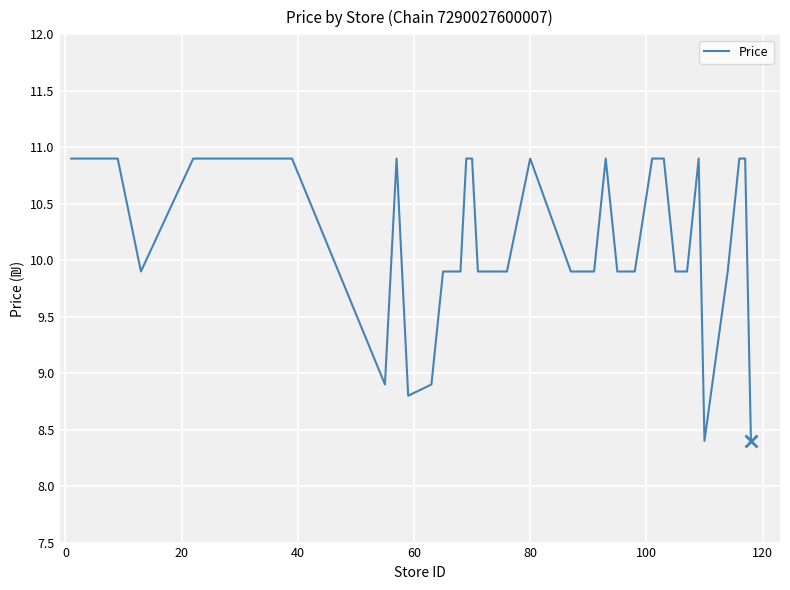

What is the maximum value shown in the chart?

10.9